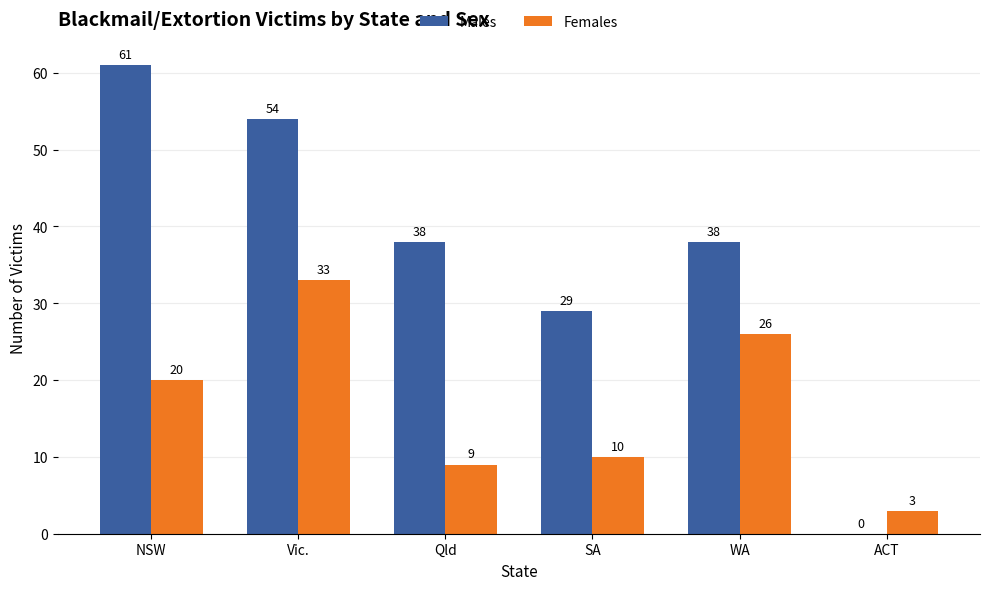

Where is Females nearest to the value 18?

NSW